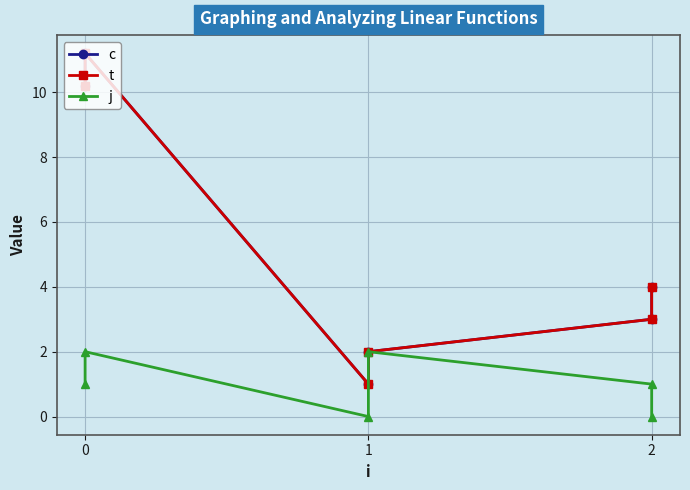

What is the lowest value of the t series?

1.0